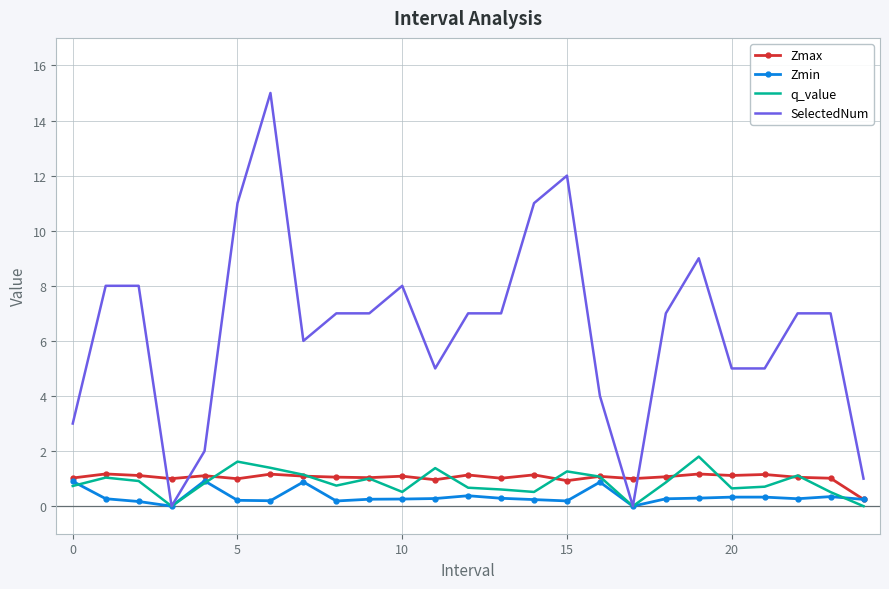

Which series has the largest total across all categories?

SelectedNum